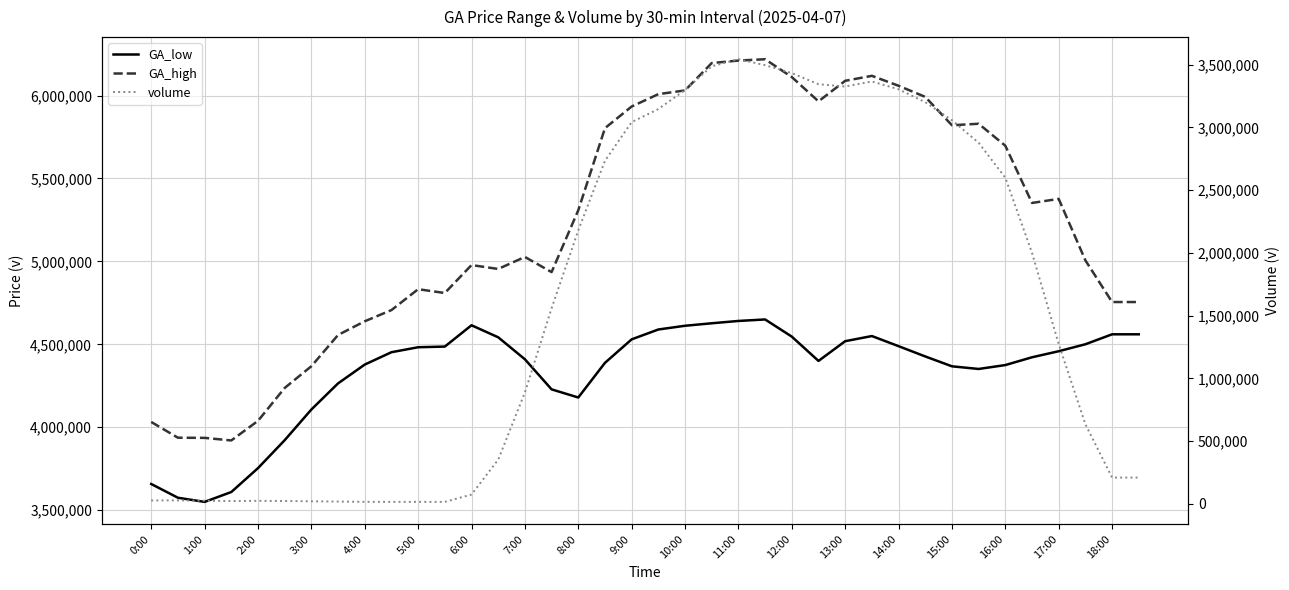

Is the value of GA_low at 10:00 greater than the value of volume at 7:00?

Yes